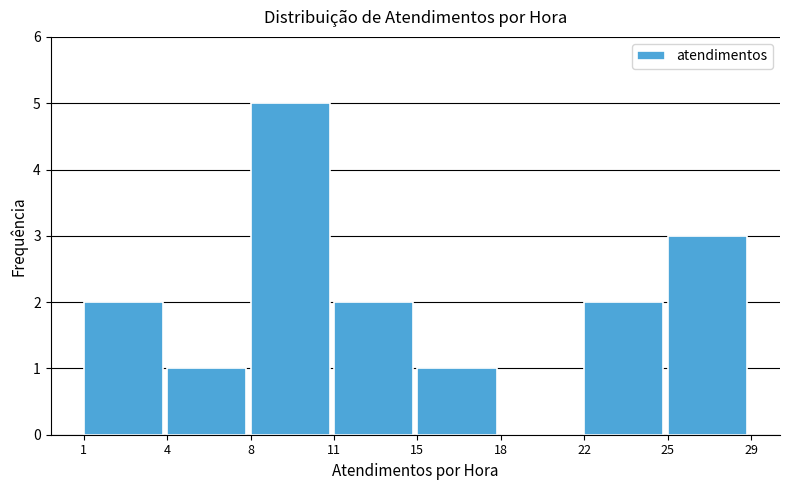

Reading right to left, what are all the values shown in this chart?

25=3	22=2	18=0	15=1	11=2	8=5	4=1	1=2